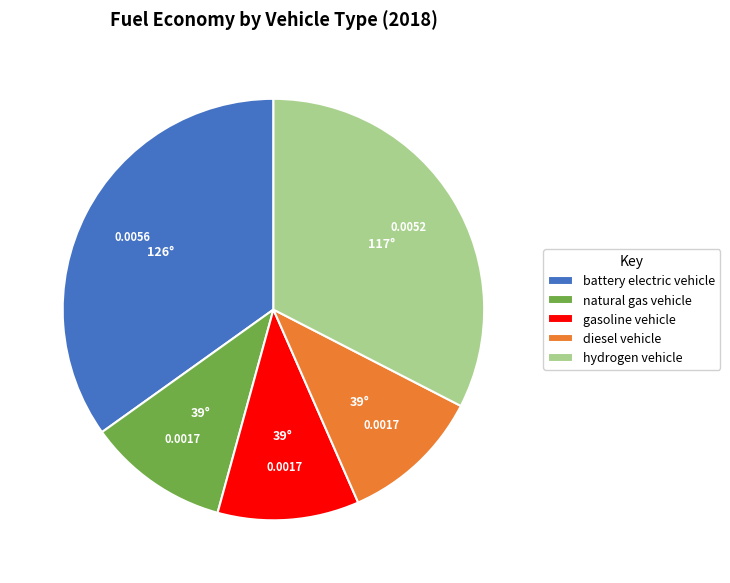

Is the sum of battery electric vehicle and gasoline vehicle greater than half?

No